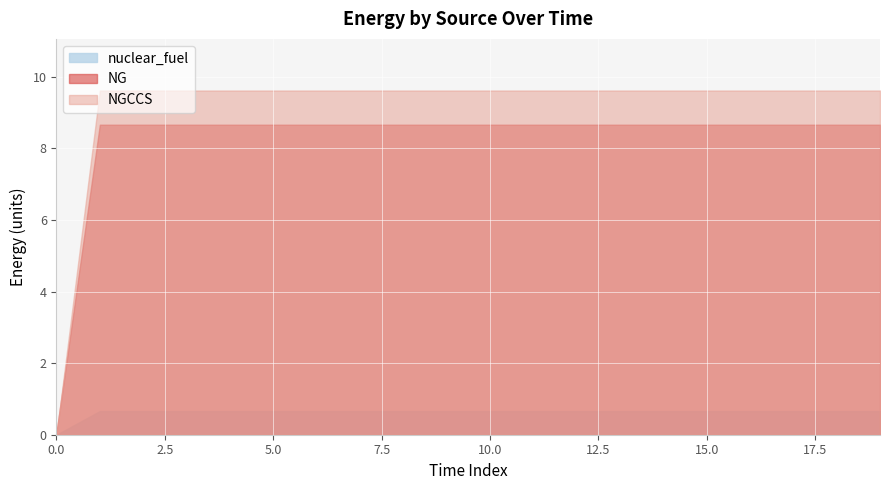

What is the value of the NGCCS point at the 9th from the left?

9.6